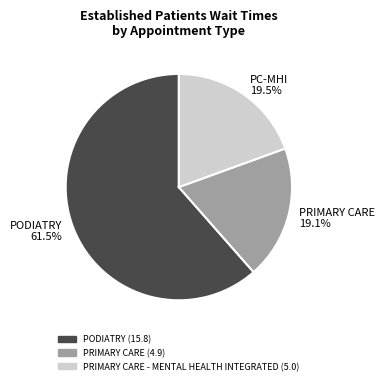

Is there any slice that represents more than half of the pie?

Yes